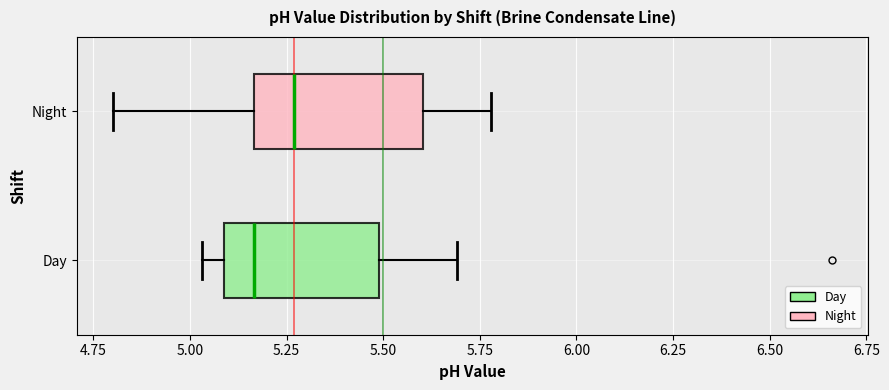

Reading bottom to top, transcribe this box plot: for each box, give where its median line is, the range the box spans, and where its two whiskers end, as read against the x-axis. The values are not printed on the chart, so give them approximately, as read against the axis.

Day: median 5.15, box 5.10 to 5.50, whiskers 5.05 to 5.70
Night: median 5.25, box 5.15 to 5.60, whiskers 4.80 to 5.80